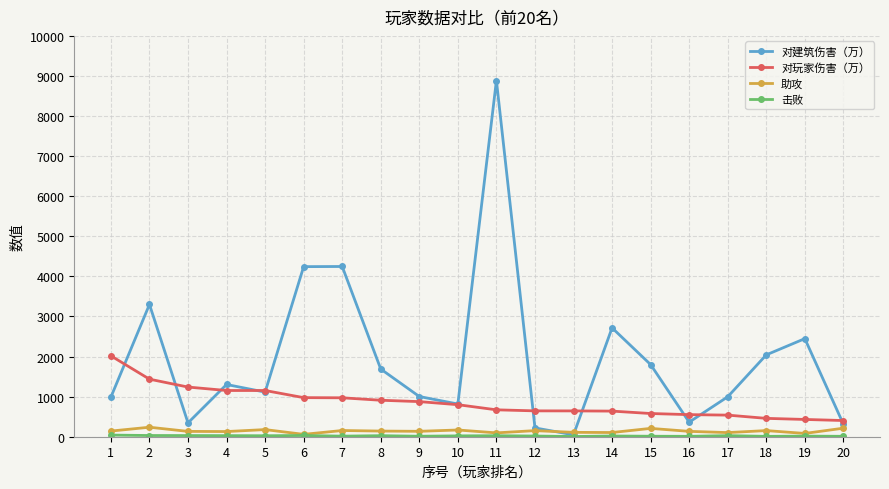

The 对建筑伤害（万） series shows 47 at 13. True or false?

True